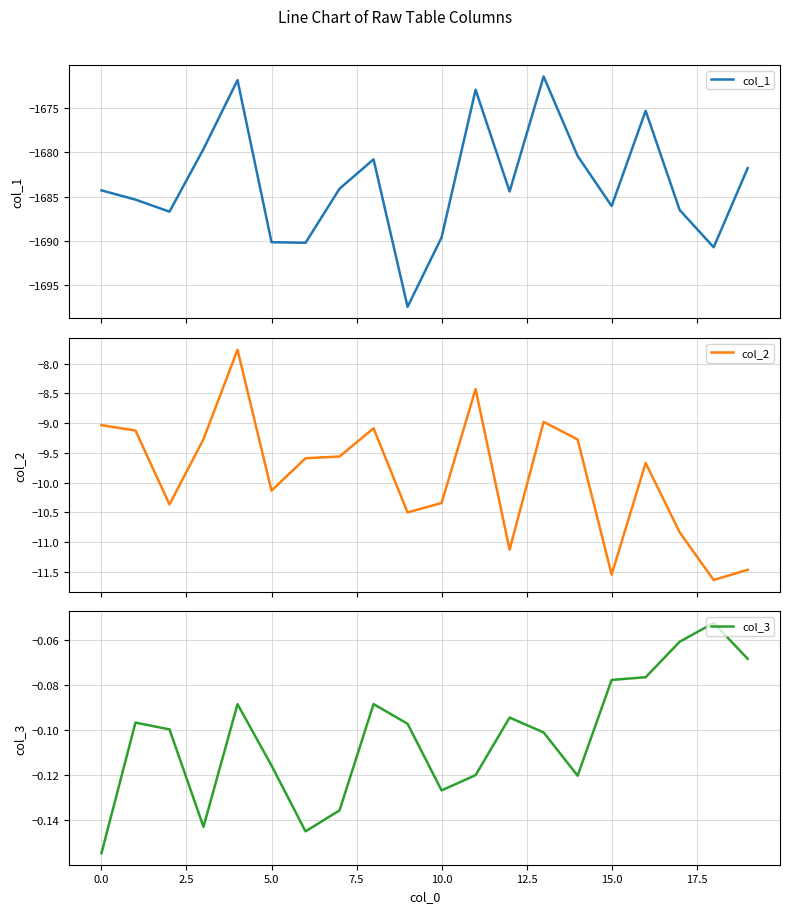

What is the sum of the col_2 values at 5.0 and 12.5?

-18.9